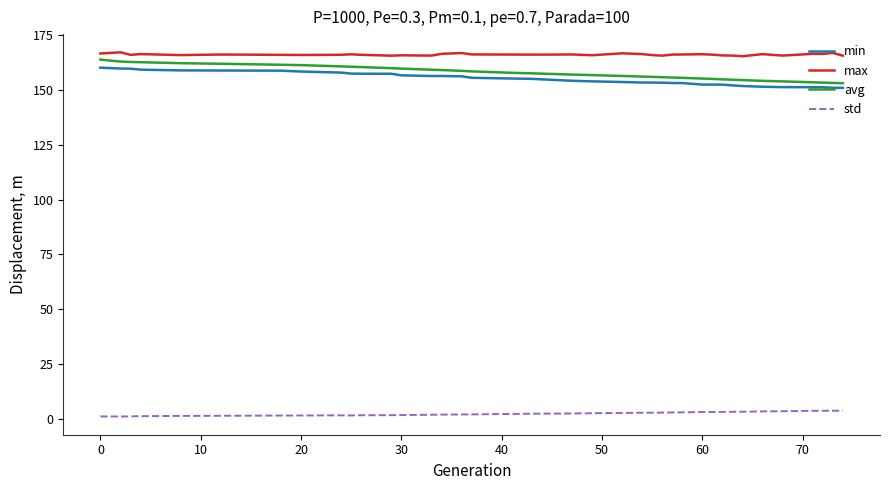

Which series has the largest total across all categories?

max